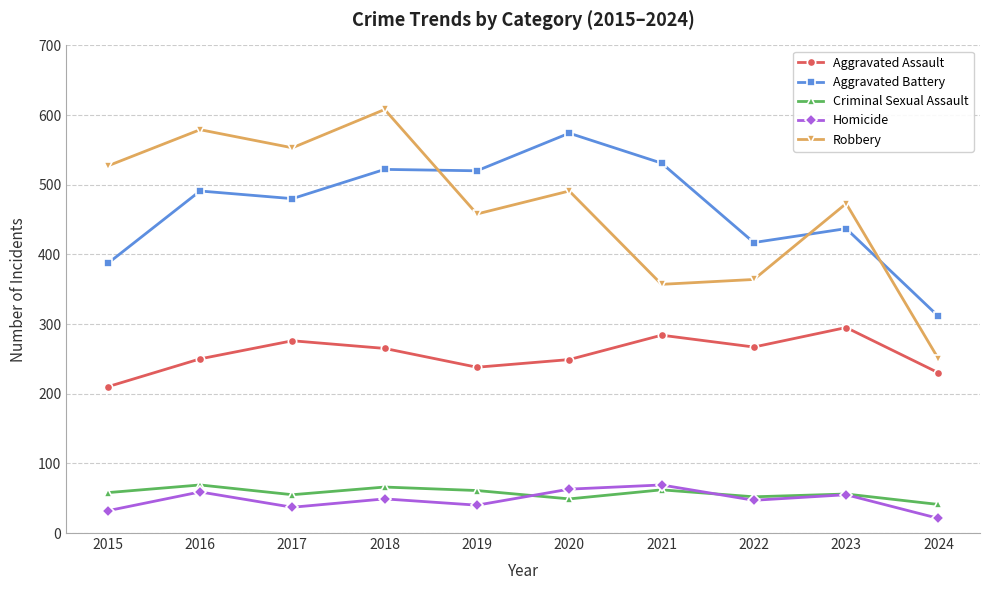

True or false: Robbery has more than 2 interior local peaks.

True